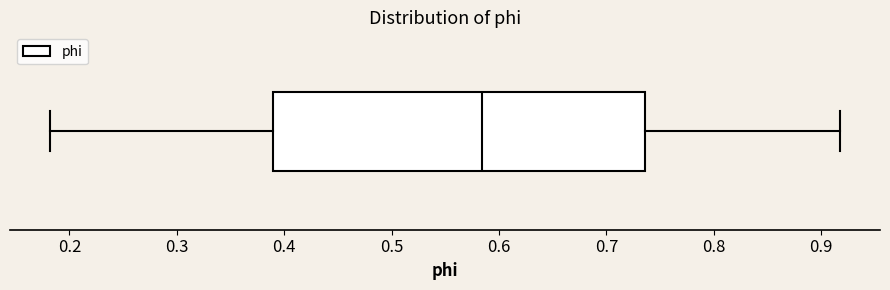

Where does the left whisker of the box end on the x-axis? The values are not printed on the chart, so give them approximately, as read against the axis.

0.18